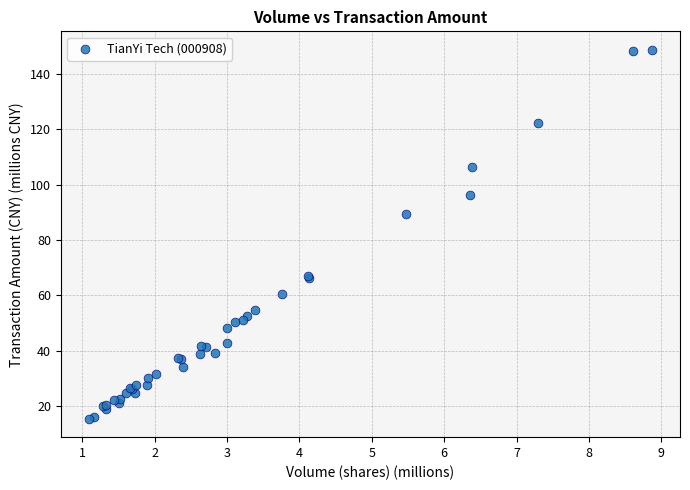

What Y value in the scatter plot is closest to 82?

89.2